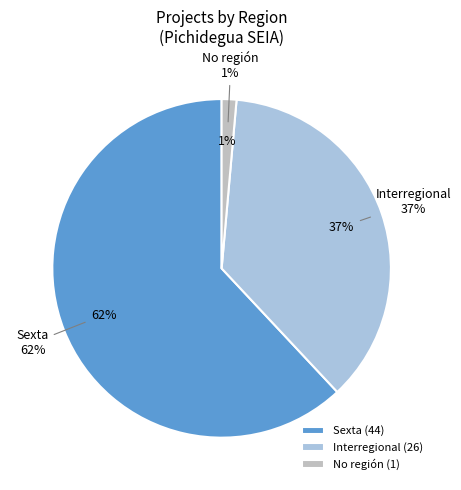

To the nearest percent, what is the average slice percentage?

33%